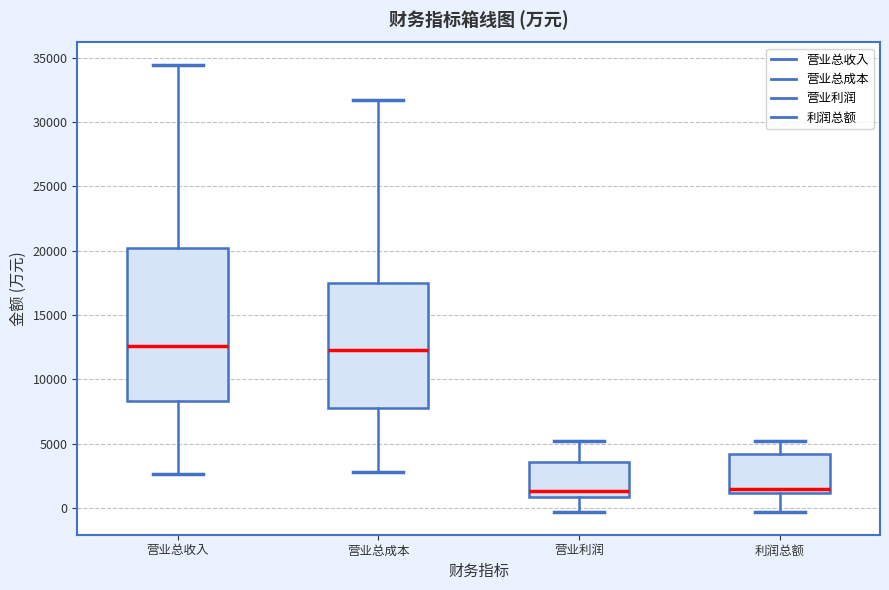

Reading left to right, transcribe this box plot: for each box, give where its median line is, the range the box spans, and where its two whiskers end, as read against the y-axis. The values are not printed on the chart, so give them approximately, as read against the axis.

营业总收入: median 12500, box 8500 to 20000, whiskers 2500 to 34500
营业总成本: median 12500, box 8000 to 17500, whiskers 3000 to 31500
营业利润: median 1500, box 1000 to 3500, whiskers -500 to 5000
利润总额: median 1500, box 1000 to 4000, whiskers -500 to 5000